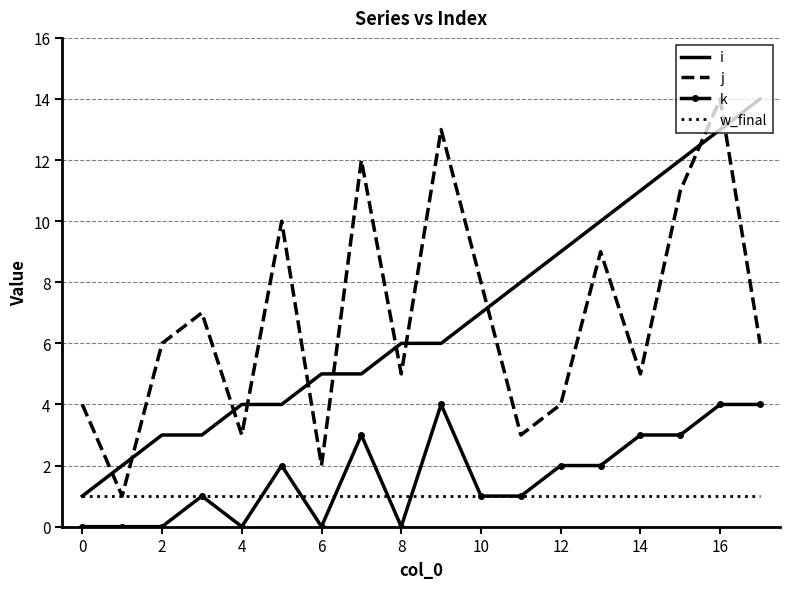

How many categories are shown in the chart?

18